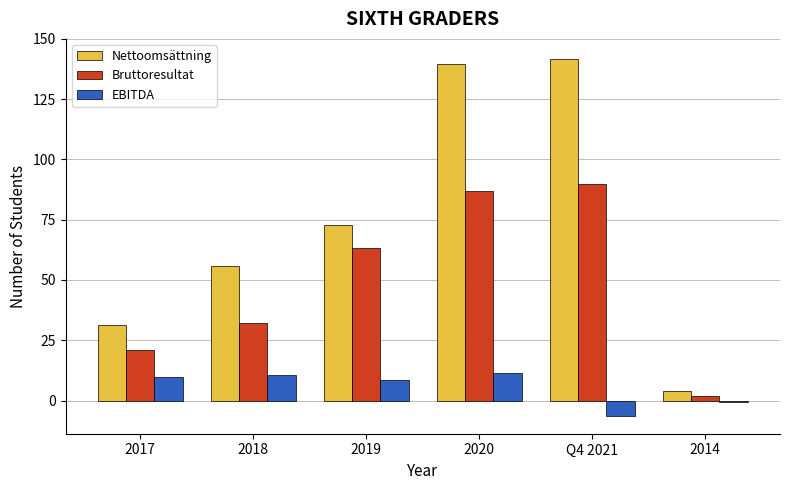

Is the value of Bruttoresultat at 2014 greater than the value of Nettoomsättning at 2018?

No